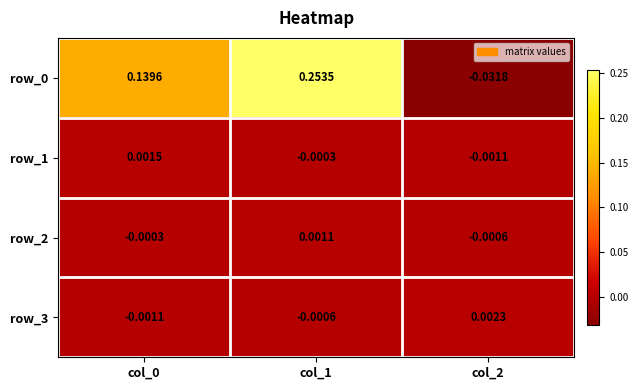

Count the row_2 values in the range 0 to 1.

1